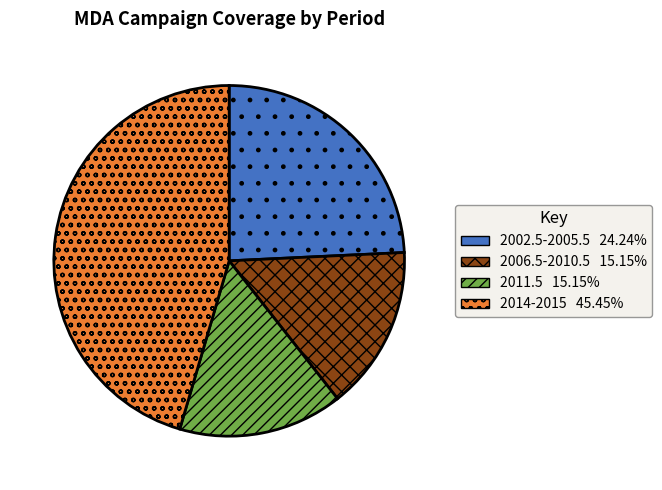

Is there a majority slice in this chart?

No